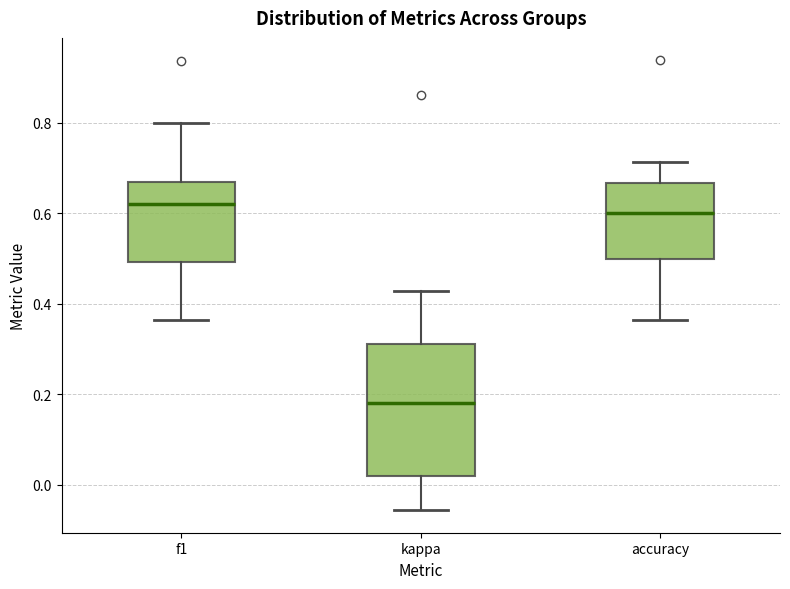

Reading left to right, transcribe this box plot: for each box, give where its median line is, the range the box spans, and where its two whiskers end, as read against the y-axis. The values are not printed on the chart, so give them approximately, as read against the axis.

f1: median 0.62, box 0.50 to 0.68, whiskers 0.36 to 0.80
kappa: median 0.18, box 0.02 to 0.32, whiskers -0.06 to 0.42
accuracy: median 0.60, box 0.50 to 0.66, whiskers 0.36 to 0.72